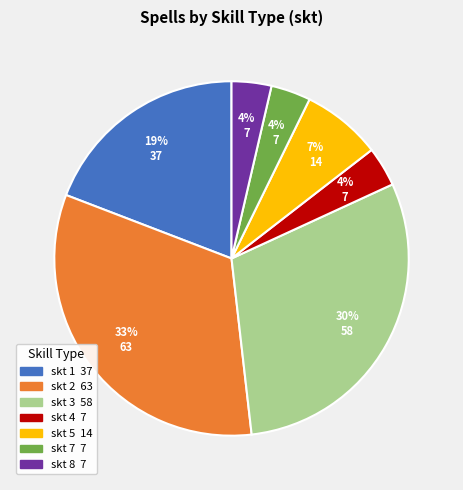

Is there any slice that represents more than half of the pie?

No